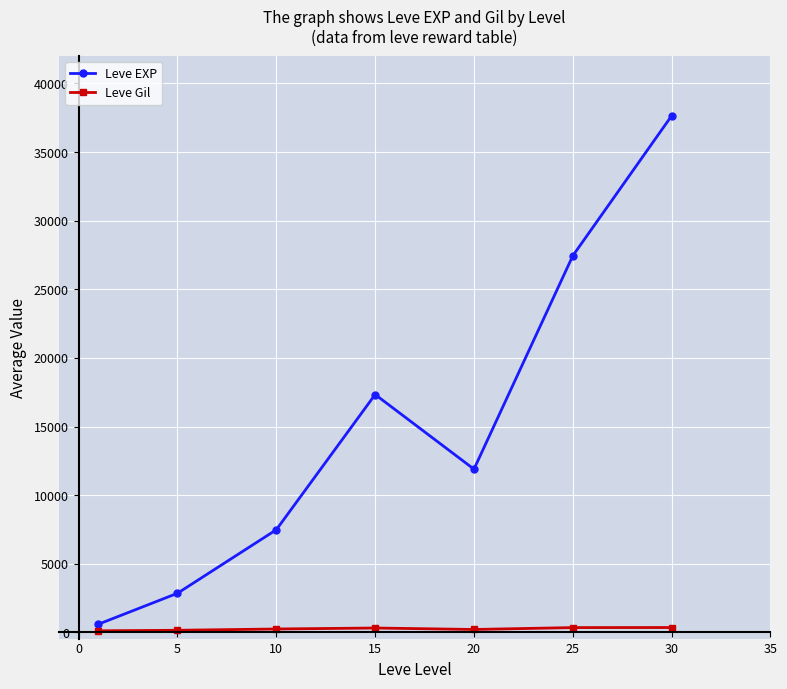

True or false: Leve EXP has more than 1 interior local peaks.

False